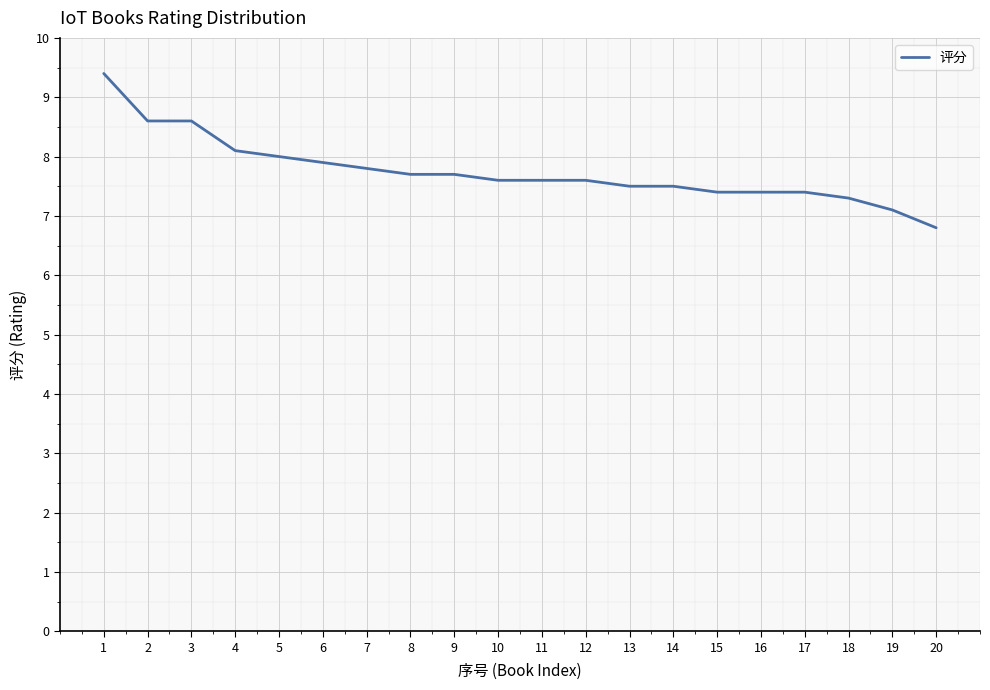

Approximately how many times larger is the value at 2 compared to 11?

1.1